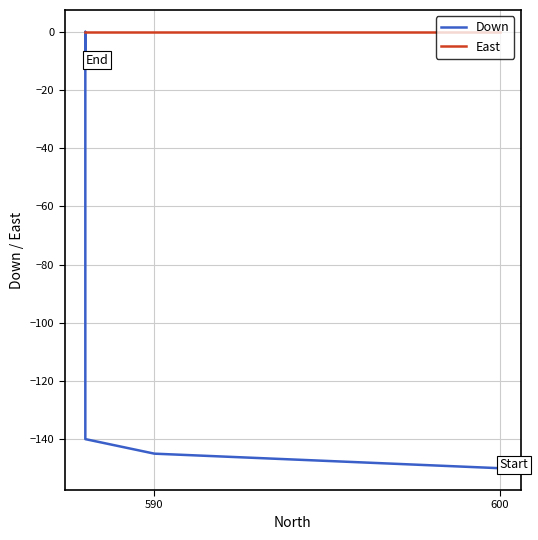

True or false: Down and East cross at least once.

False